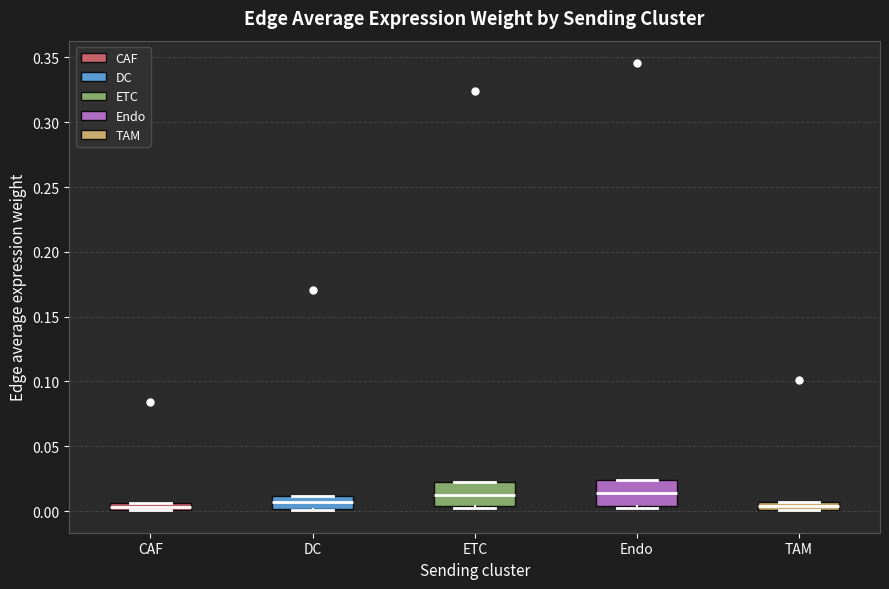

Where does the median line of the box for Endo sit on the y-axis? The values are not printed on the chart, so give them approximately, as read against the axis.

0.015